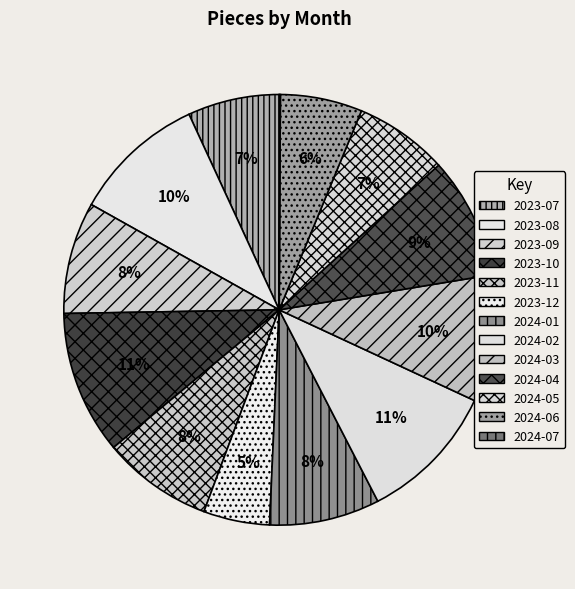

Which slice is the largest?

2023-10